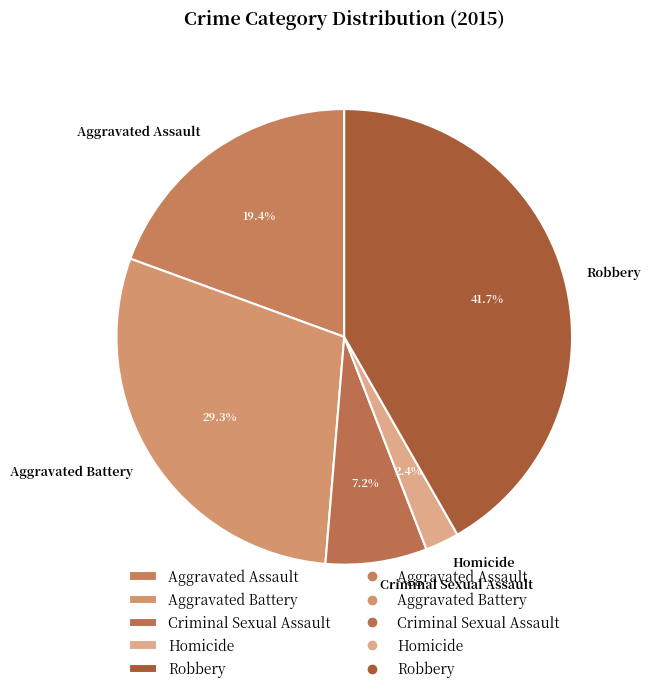

Is it true that Criminal Sexual Assault is 7% of the pie?

True